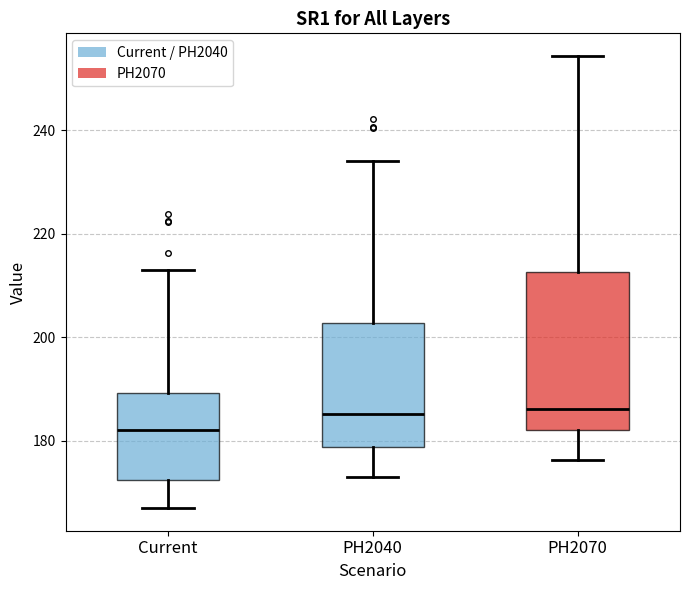

Reading left to right, transcribe this box plot: for each box, give where its median line is, the range the box spans, and where its two whiskers end, as read against the y-axis. The values are not printed on the chart, so give them approximately, as read against the axis.

Current: median 182, box 172 to 190, whiskers 166 to 212
PH2040: median 186, box 178 to 202, whiskers 174 to 234
PH2070: median 186, box 182 to 212, whiskers 176 to 254